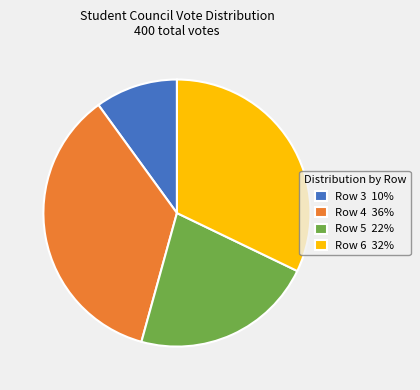

Combined, do Row 5 and Row 6 account for over 50%?

Yes